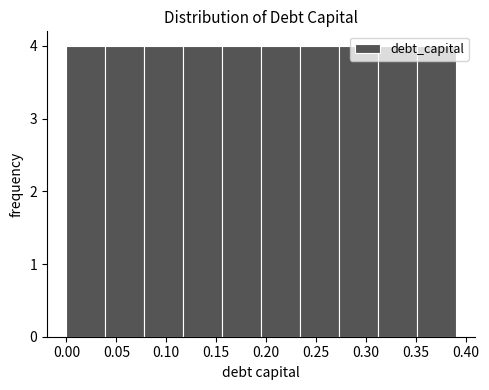

What is the height of the bar covering 0.156 to 0.195 on the x-axis? Neither the bar edges nor the heights are printed on the chart, so give them approximately, as read against the axes.

4